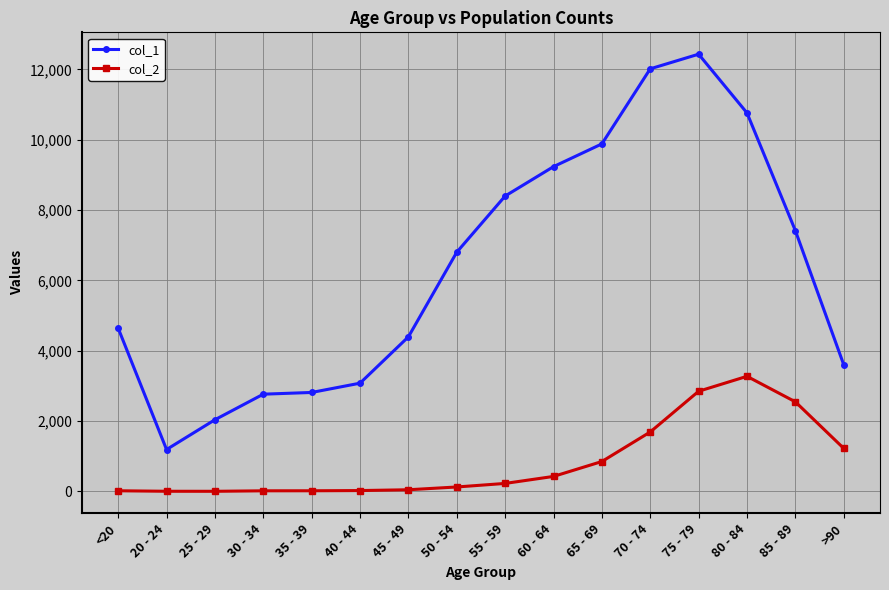

The value of col_1 at 75 - 79 is 12434. True or false?

True